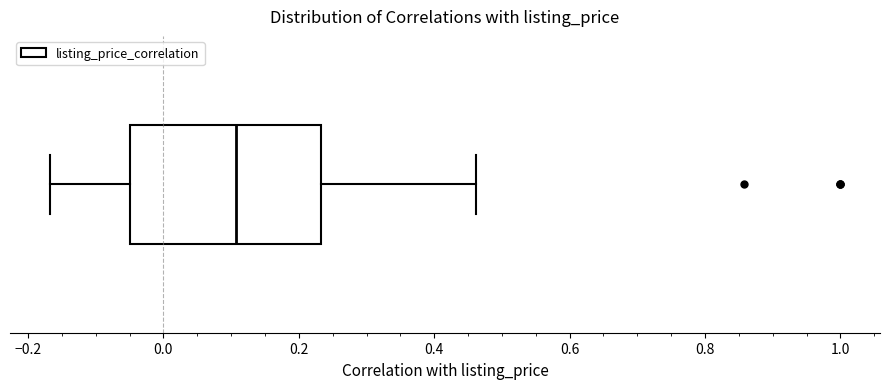

Read this box plot against the x-axis: the position of the median line, the range covered by the box, and the ends of both whiskers. The values are not printed on the chart, so give them approximately, as read against the axis.

median 0.10, box -0.04 to 0.24, whiskers -0.16 to 0.46